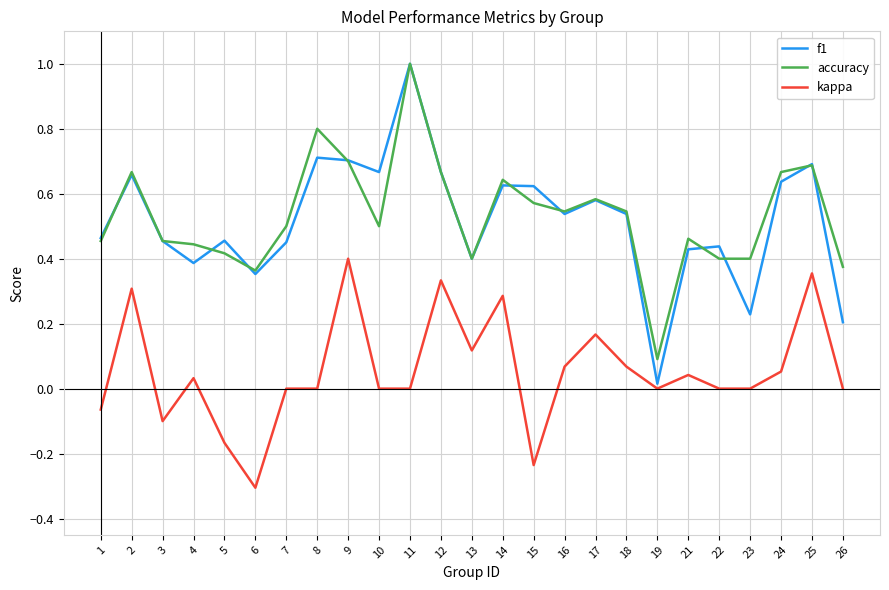

What is the sum of the f1 values at 8 and 17?

1.3